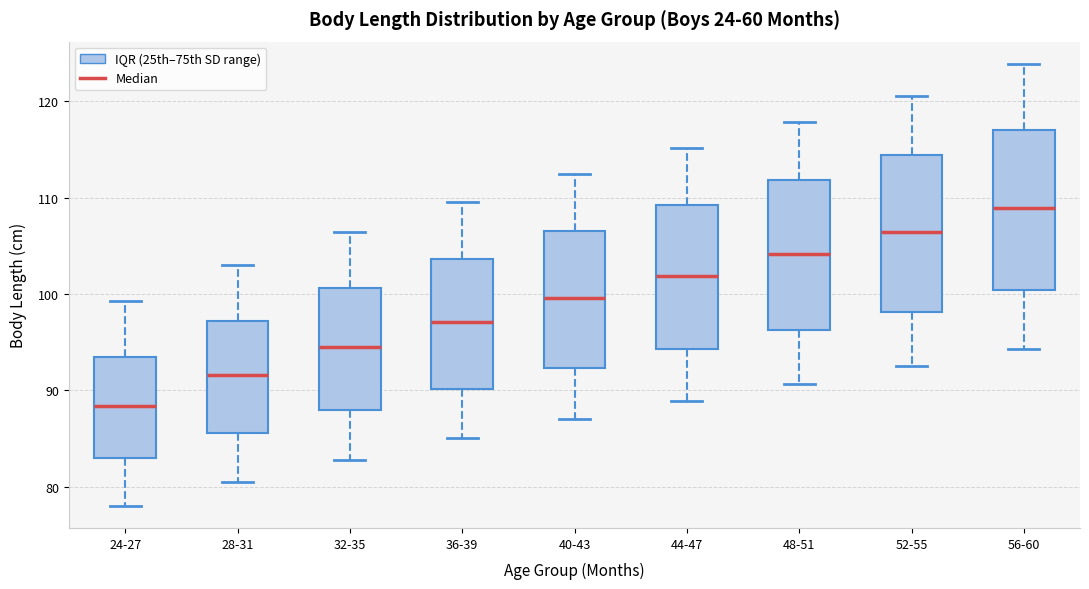

Reading left to right, transcribe this box plot: for each box, give where its median line is, the range the box spans, and where its two whiskers end, as read against the y-axis. The values are not printed on the chart, so give them approximately, as read against the axis.

24-27: median 88, box 83 to 93, whiskers 78 to 99
28-31: median 92, box 86 to 97, whiskers 81 to 103
32-35: median 94, box 88 to 101, whiskers 83 to 106
36-39: median 97, box 90 to 104, whiskers 85 to 110
40-43: median 100, box 92 to 107, whiskers 87 to 113
44-47: median 102, box 94 to 109, whiskers 89 to 115
48-51: median 104, box 96 to 112, whiskers 91 to 118
52-55: median 106, box 98 to 114, whiskers 93 to 121
56-60: median 109, box 100 to 117, whiskers 94 to 124